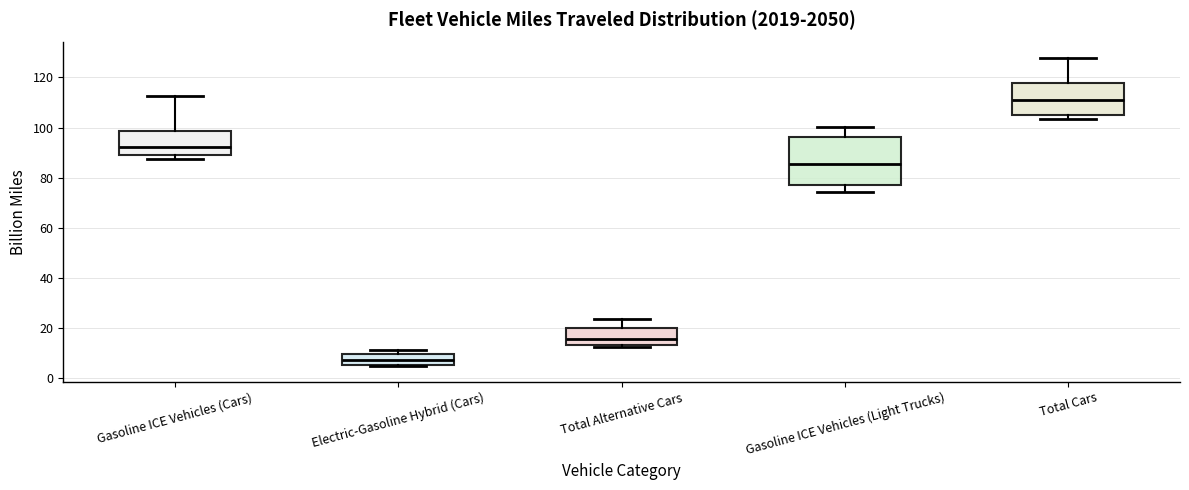

Where does the median line of the box for Gasoline ICE Vehicles (Light Trucks) sit on the y-axis? The values are not printed on the chart, so give them approximately, as read against the axis.

86